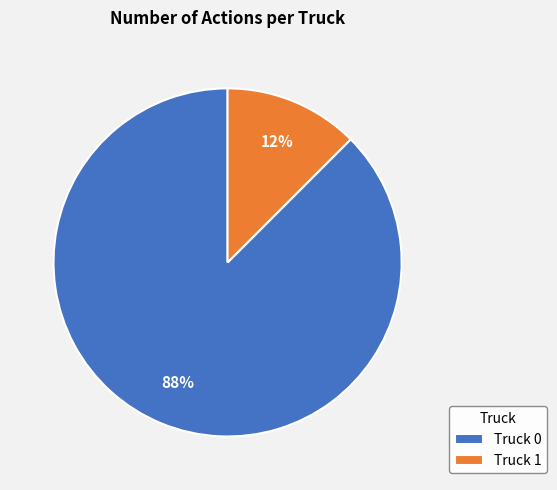

Rank the categories by value from highest to lowest.

Truck 0, Truck 1